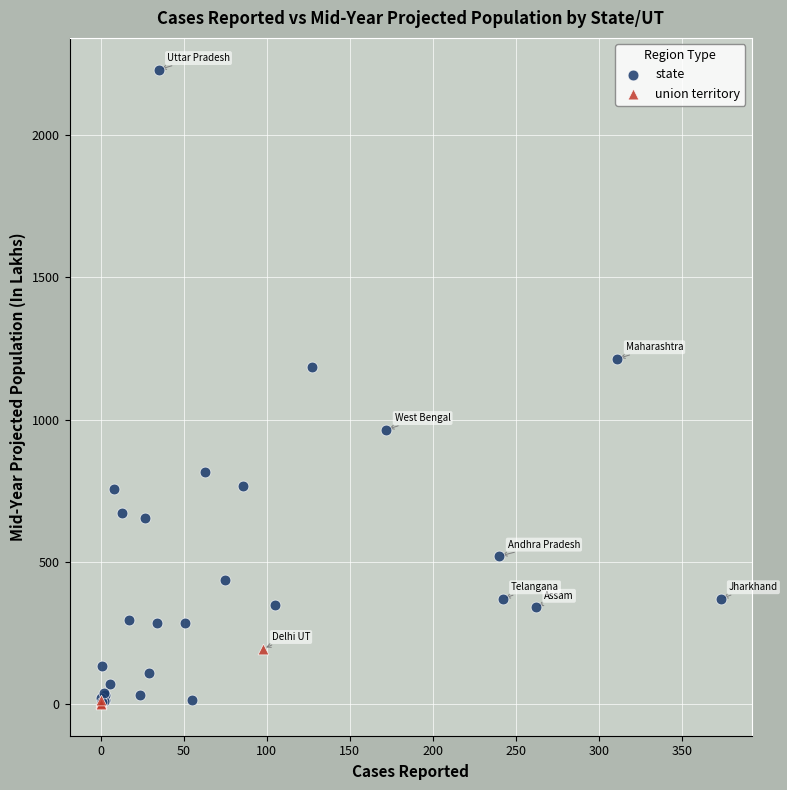

Which series contains the highest Y value?

state